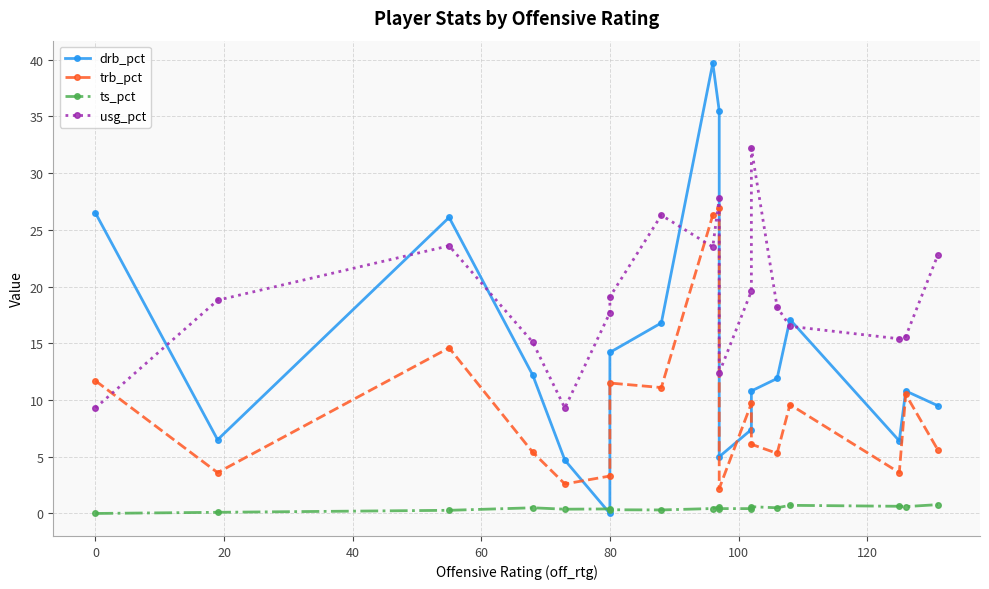

What are all the series names shown in the legend?

drb_pct, trb_pct, ts_pct, usg_pct